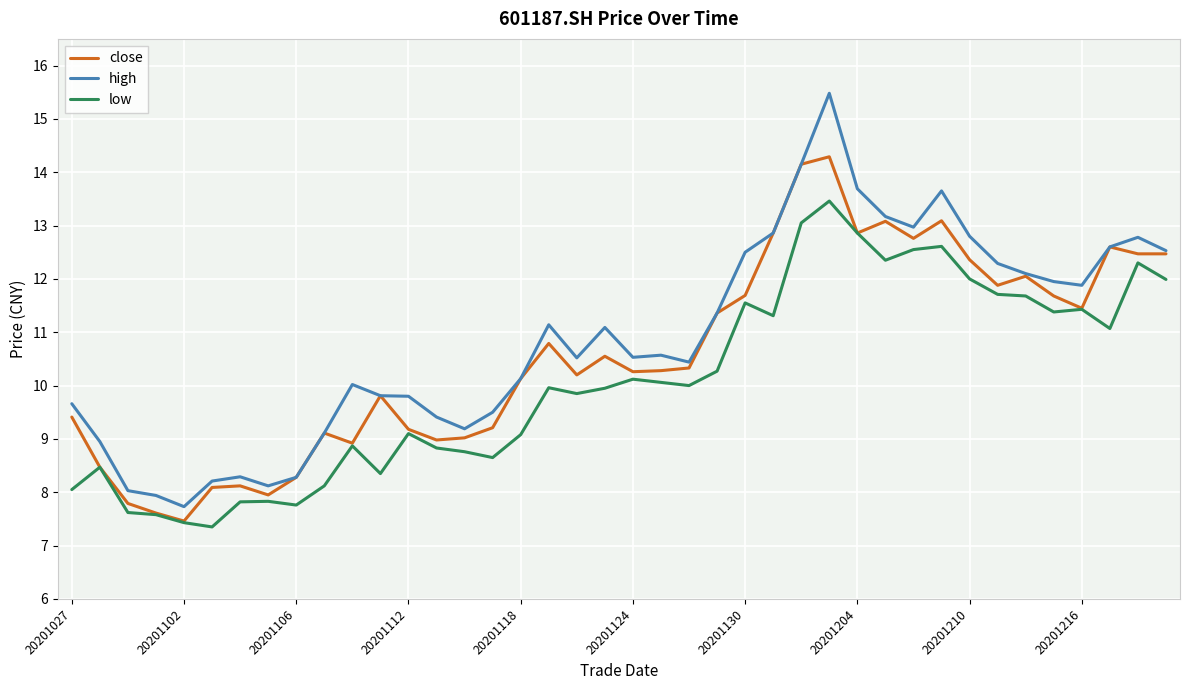

Which series has the largest range (max minus min)?

high